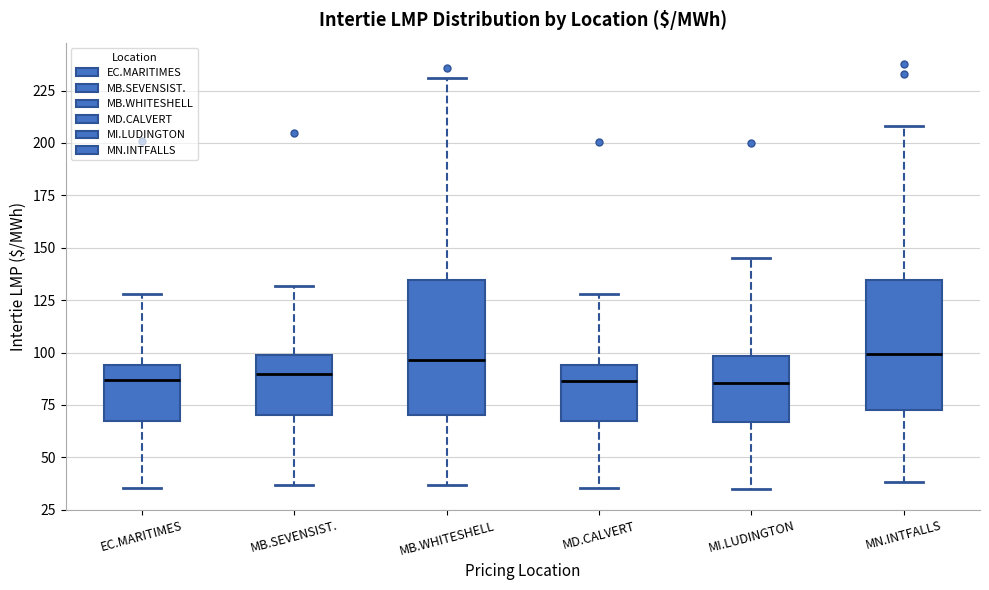

Where does the median line of the box for MD.CALVERT sit on the y-axis? The values are not printed on the chart, so give them approximately, as read against the axis.

85